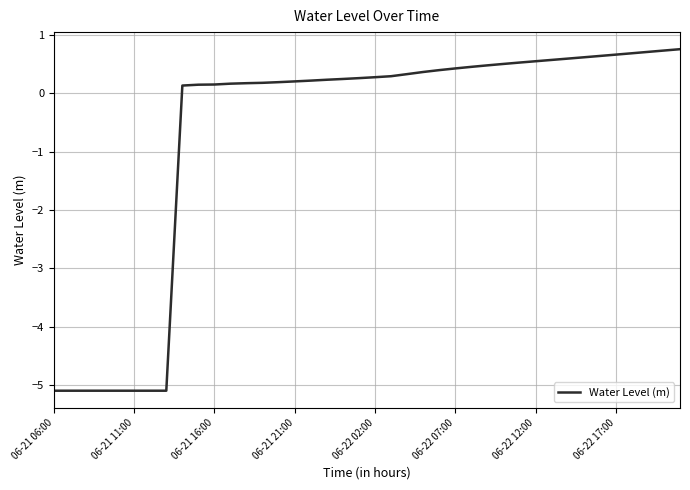

What is the difference between the second highest and second lowest values?

5.8